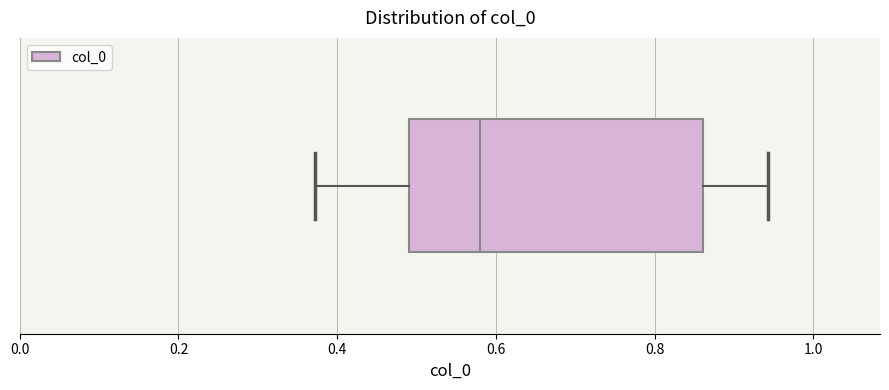

Where is the right edge of the box on the x-axis? The values are not printed on the chart, so give them approximately, as read against the axis.

0.86